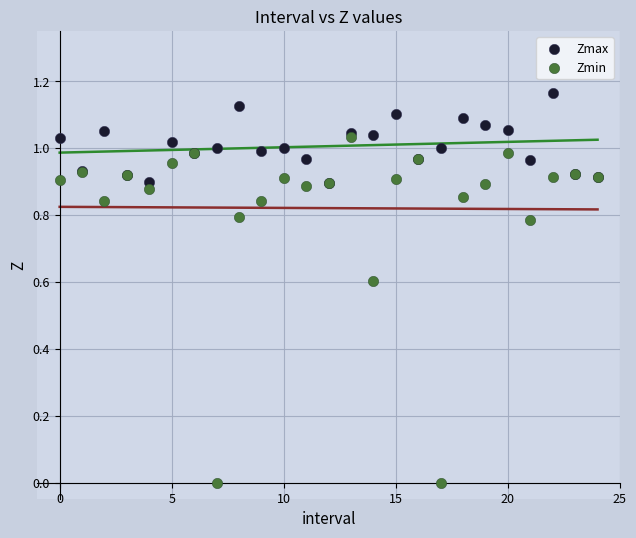

What are all the series names shown in the legend?

Zmax, Zmin